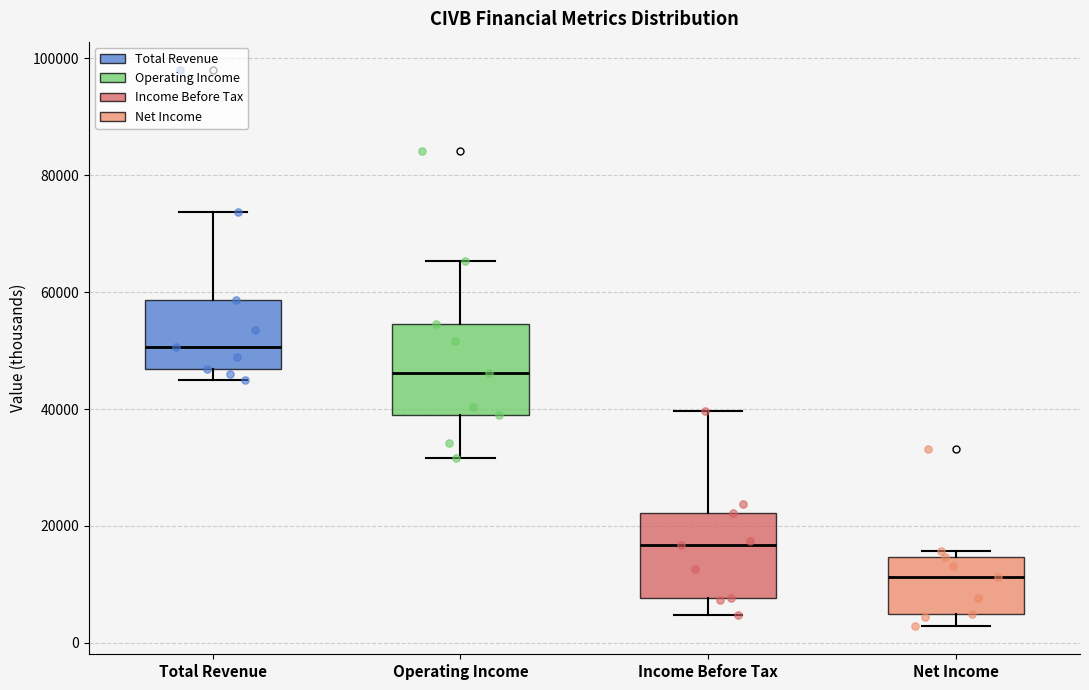

Which box has the highest median line?

Total Revenue